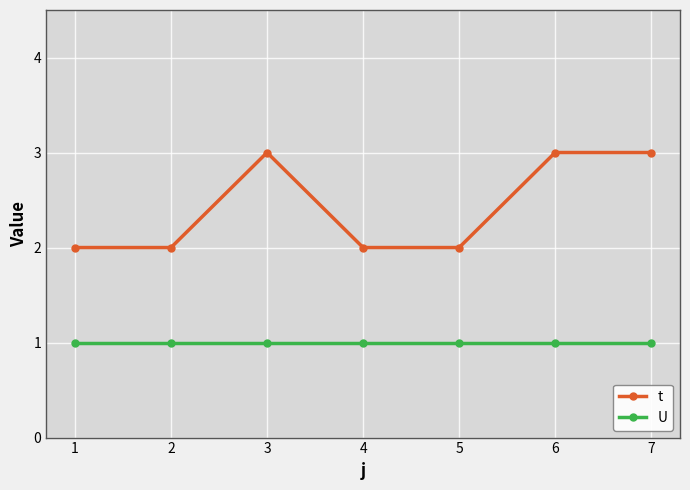

List the series in order of their peak value, lowest first.

U, t